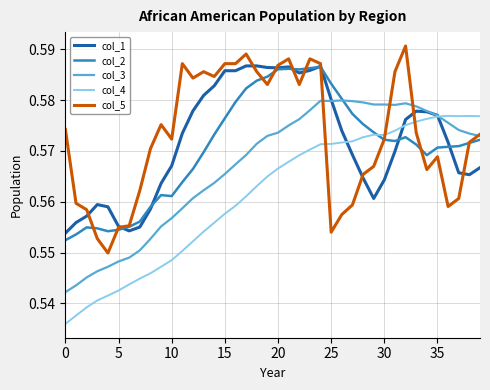

What are all the series names shown in the legend?

col_1, col_2, col_3, col_4, col_5